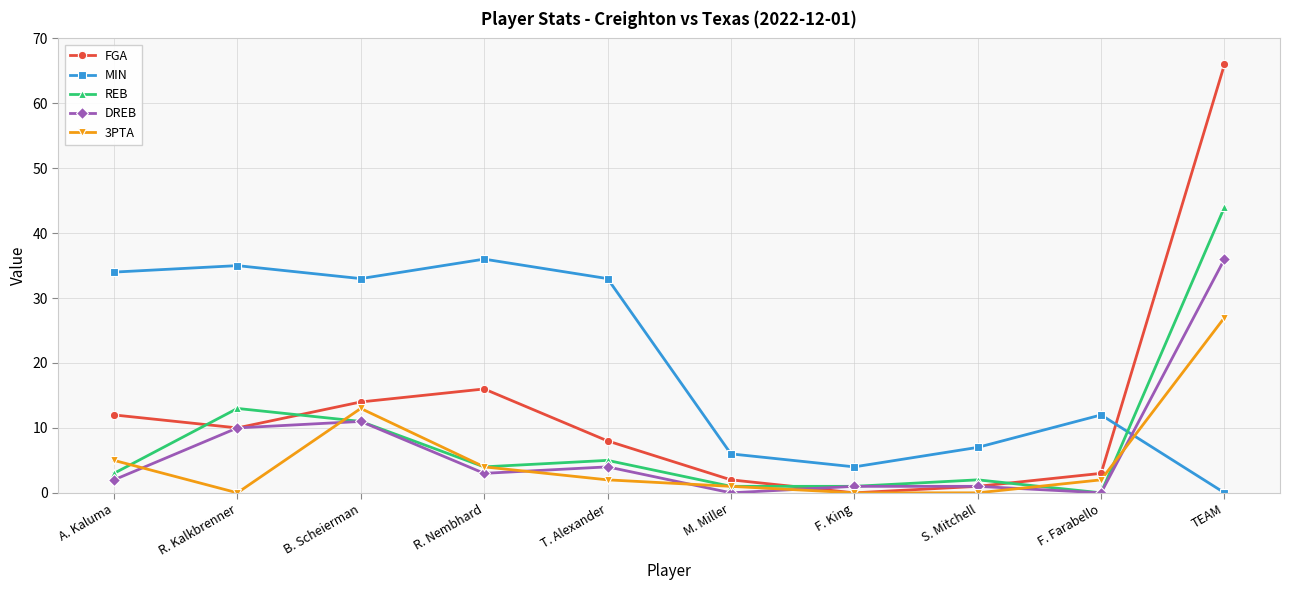

How many lines are shown in the chart?

5